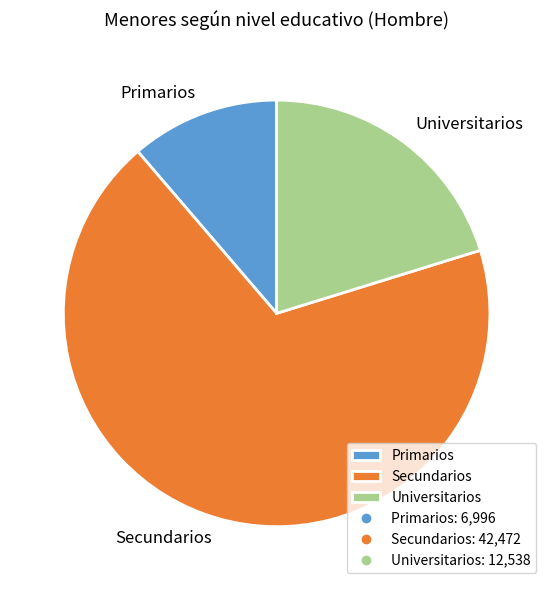

Which category has the smallest portion of the pie?

Primarios